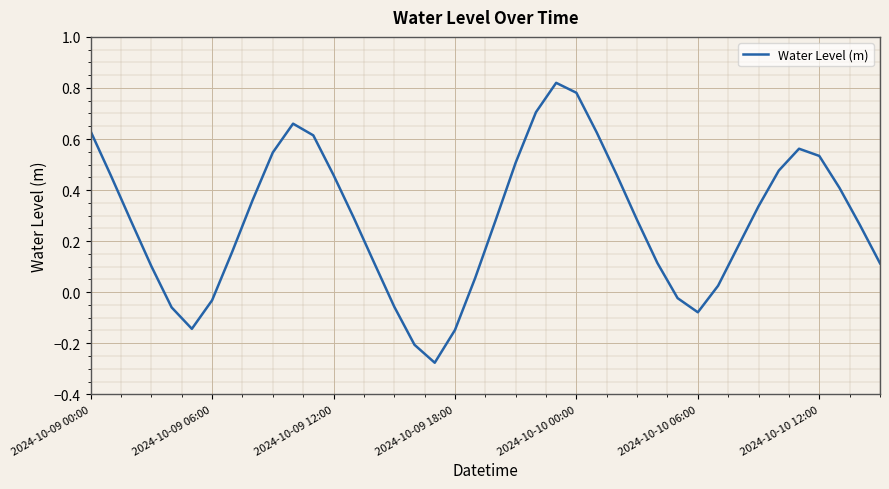

What is the difference between the maximum and minimum values?

1.1